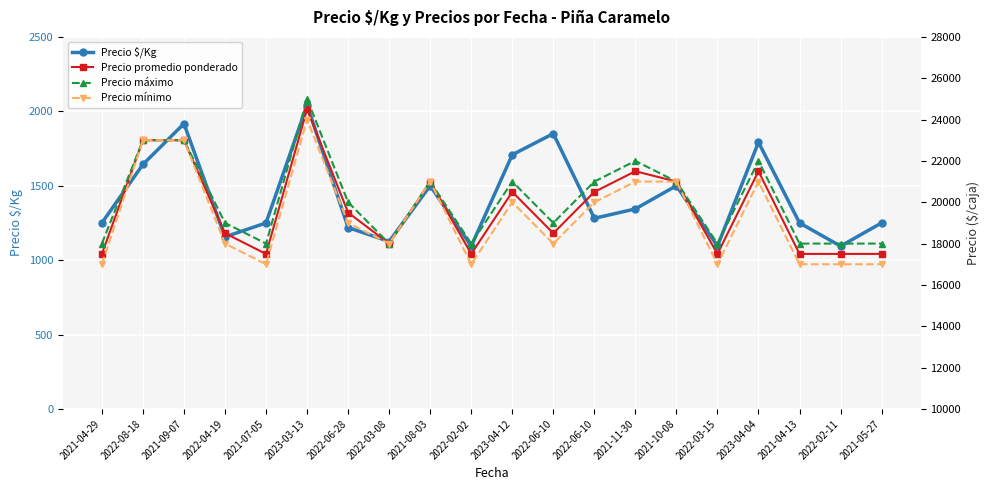

Is it true that Precio $/Kg equals 1219 at 2022-06-28?

True